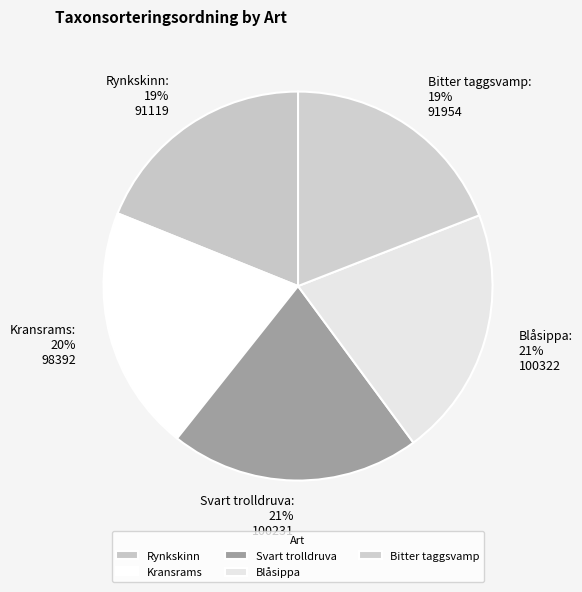

Does Svart trolldruva represent more than half of the total?

No